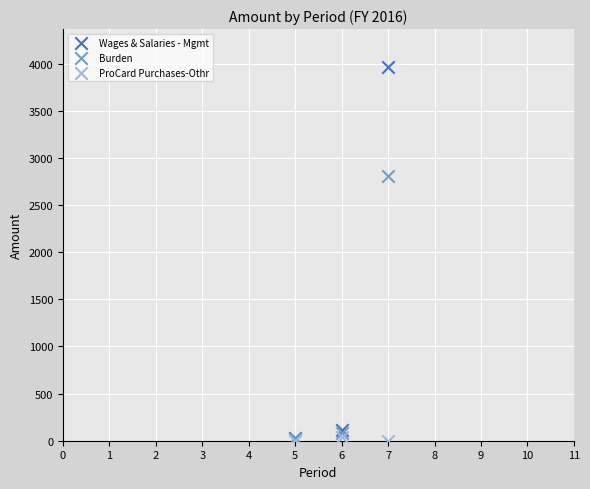

Which series has the widest spread of Y values?

Wages & Salaries - Mgmt